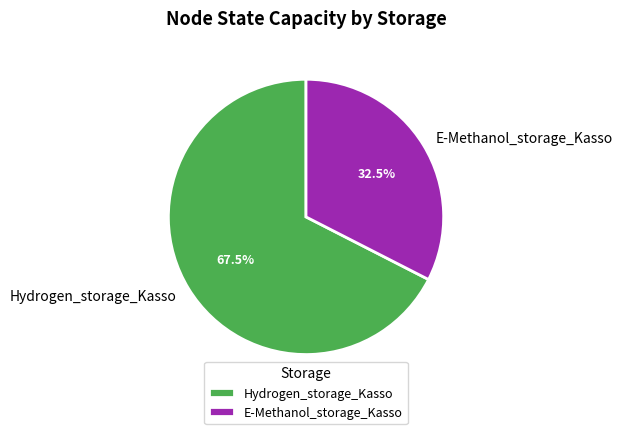

Do Hydrogen_storage_Kasso and E-Methanol_storage_Kasso together represent more than half of the pie?

Yes